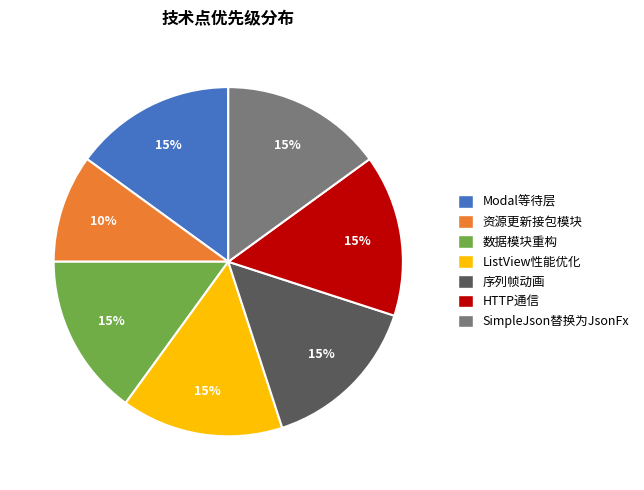

Is 资源更新接包模块 the majority of the pie?

No